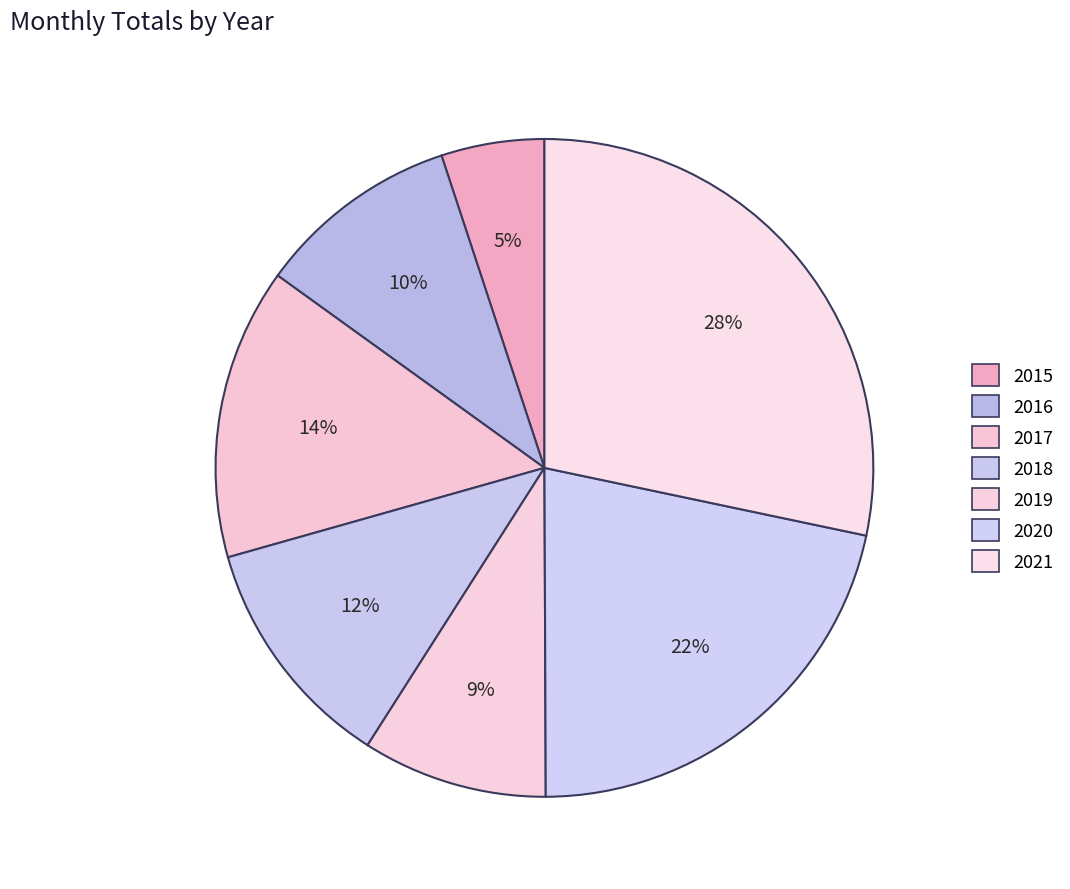

How many slices are in this pie chart?

7